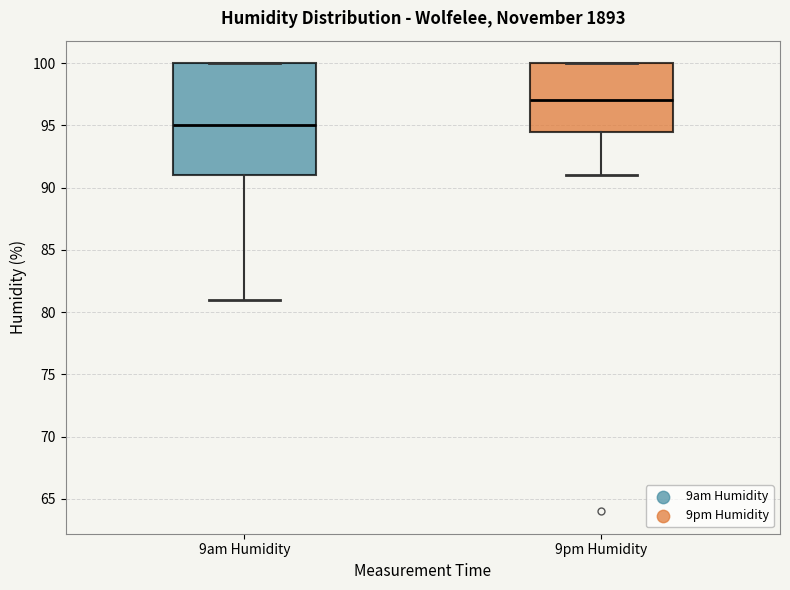

Reading left to right, transcribe this box plot: for each box, give where its median line is, the range the box spans, and where its two whiskers end, as read against the y-axis. The values are not printed on the chart, so give them approximately, as read against the axis.

9am Humidity: median 95.0, box 91.0 to 100.0, whiskers 81.0 to 100.0
9pm Humidity: median 97.0, box 94.5 to 100.0, whiskers 91.0 to 100.0